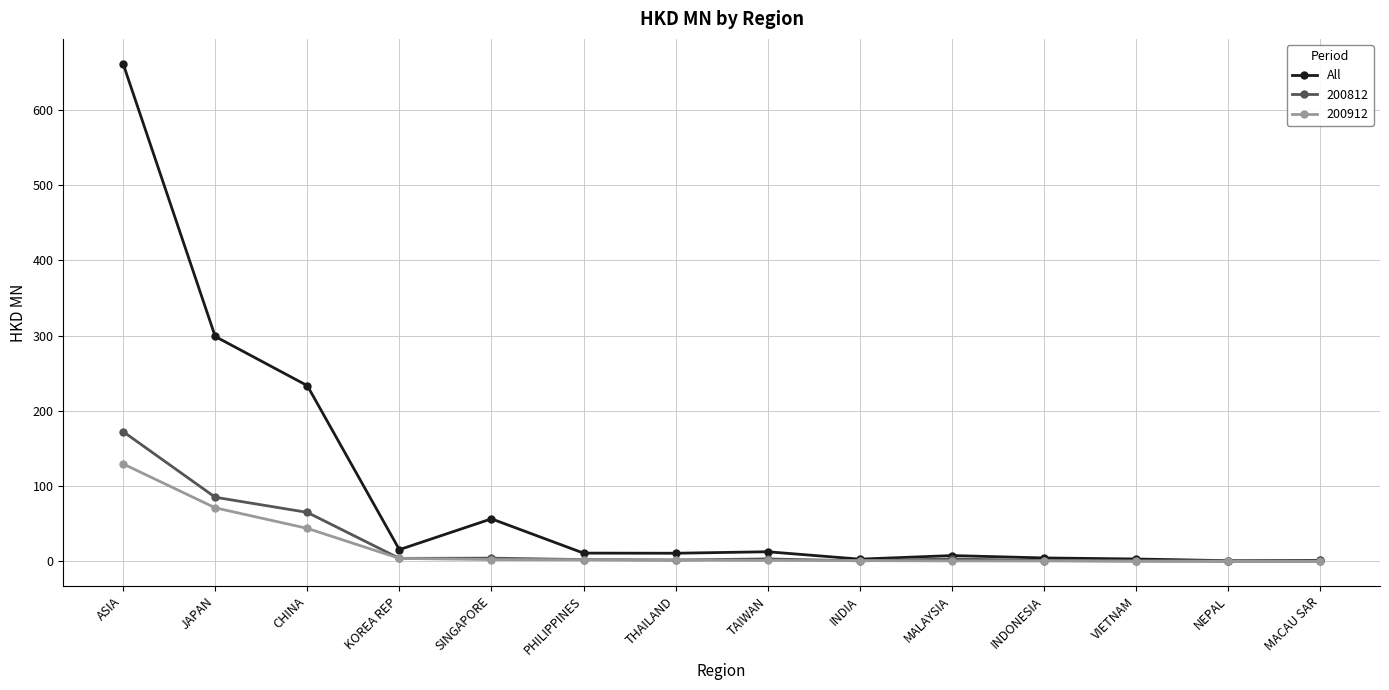

Between CHINA and PHILIPPINES, which series saw the biggest shift?

All